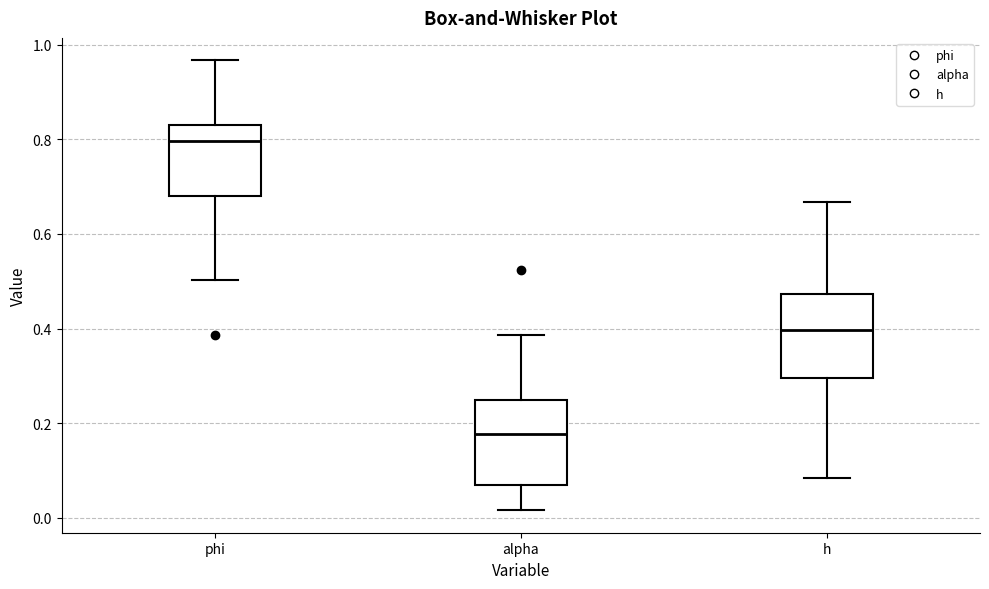

Reading left to right, transcribe this box plot: for each box, give where its median line is, the range the box spans, and where its two whiskers end, as read against the y-axis. The values are not printed on the chart, so give them approximately, as read against the axis.

phi: median 0.80, box 0.68 to 0.84, whiskers 0.50 to 0.96
alpha: median 0.18, box 0.06 to 0.24, whiskers 0.02 to 0.38
h: median 0.40, box 0.30 to 0.48, whiskers 0.08 to 0.66